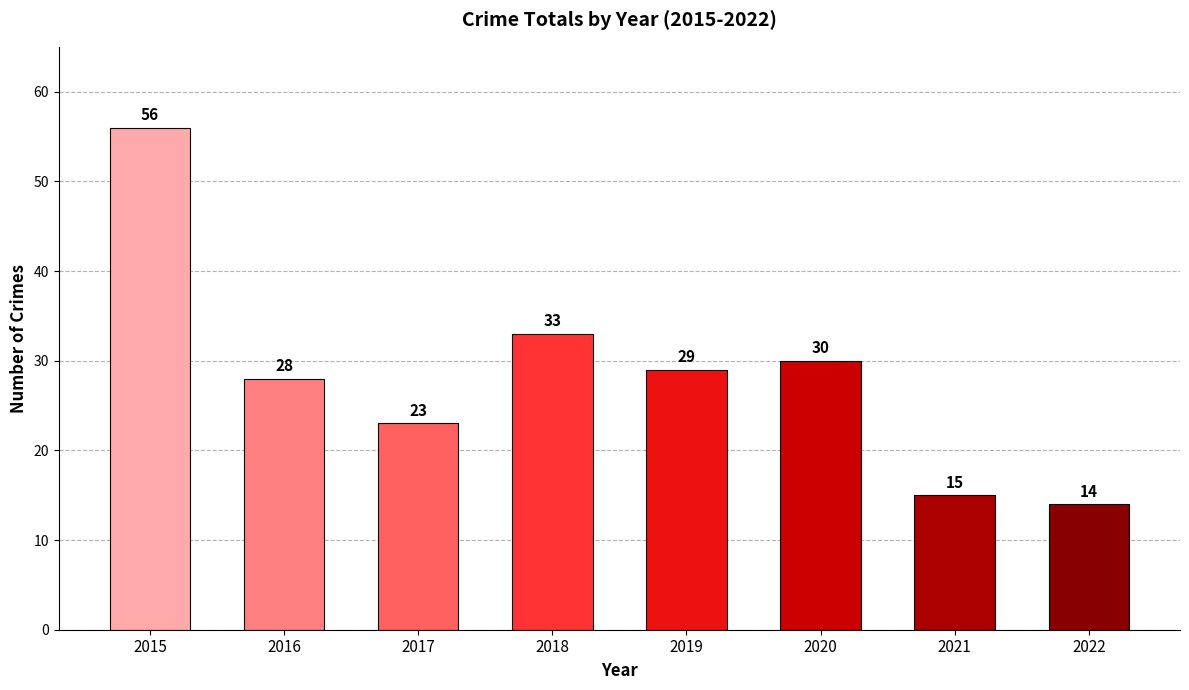

What value does the data have at 2021, to the nearest 5?

15